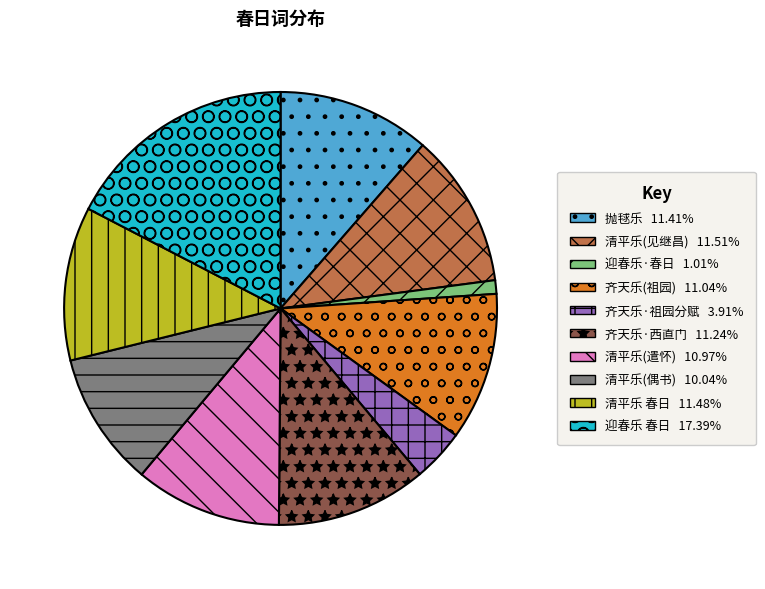

Is there any slice that represents more than half of the pie?

No